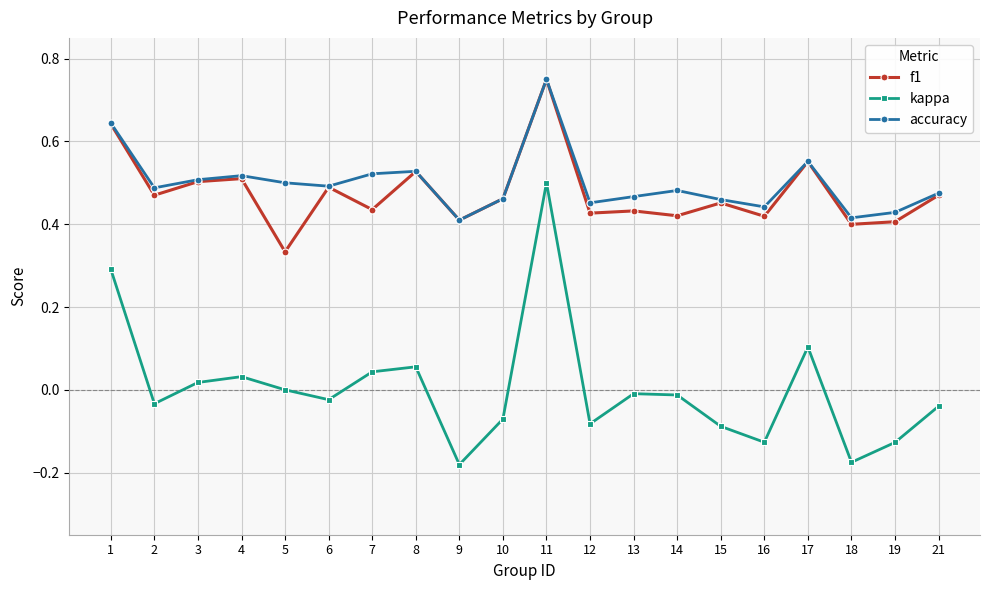

What is the difference between the second highest and second lowest values in the f1 series?

0.2